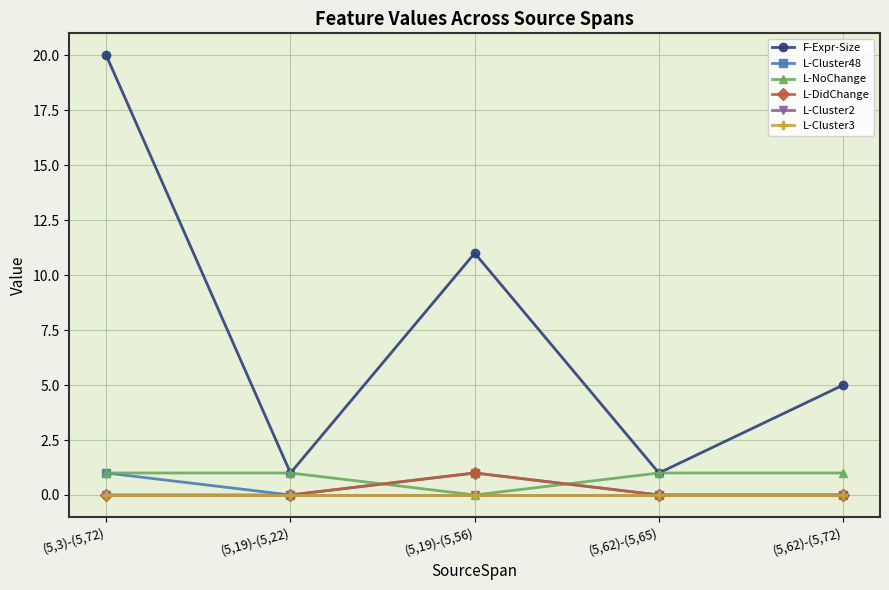

True or false: L-Cluster2 and F-Expr-Size cross at least once.

False